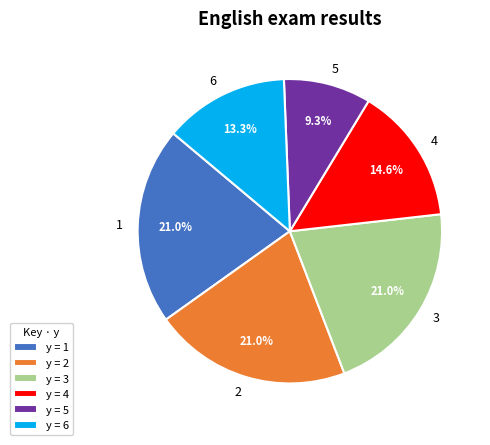

Does any single category account for the majority?

No